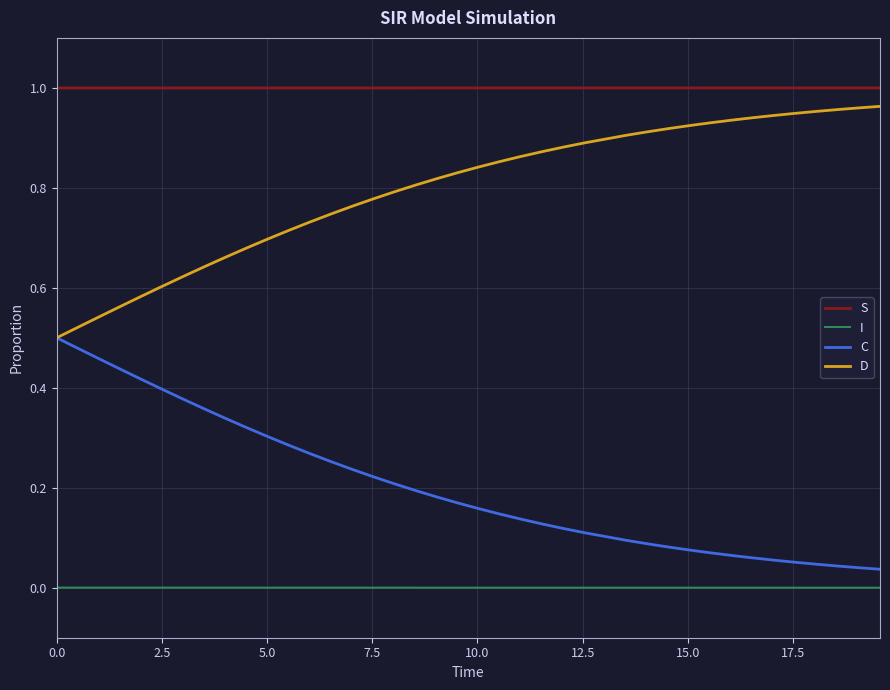

How many lines are shown in the chart?

4